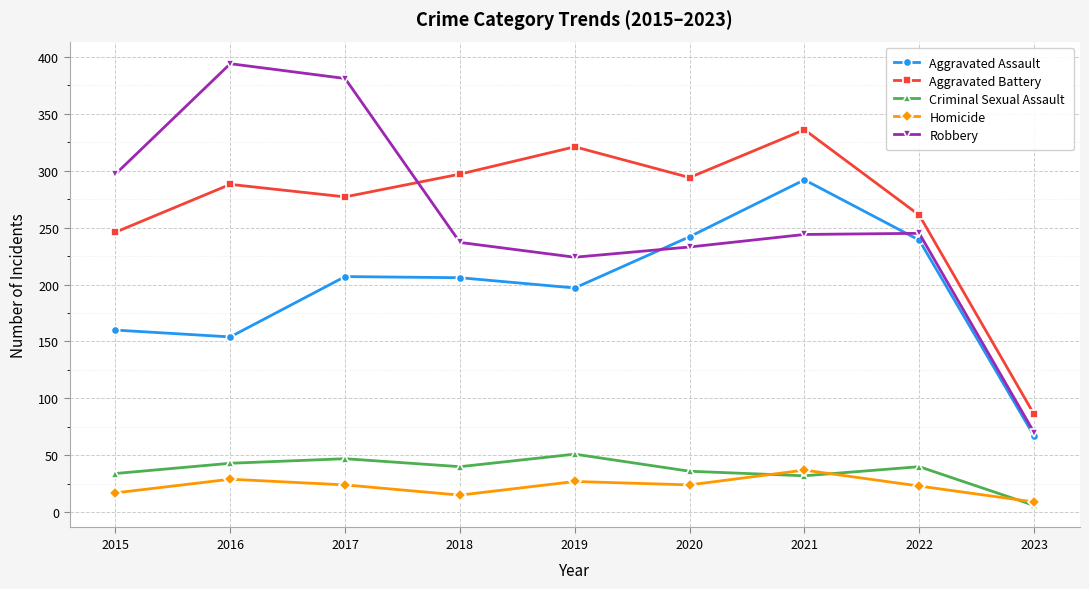

What are all the series names shown in the legend?

Aggravated Assault, Aggravated Battery, Criminal Sexual Assault, Homicide, Robbery